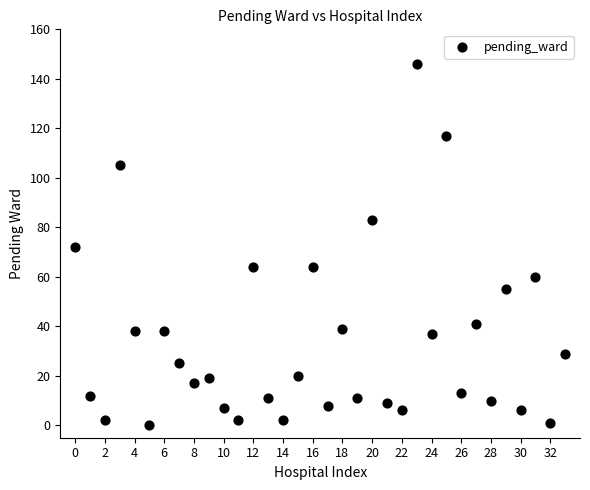

What is the range of Y values (max minus min)?

146